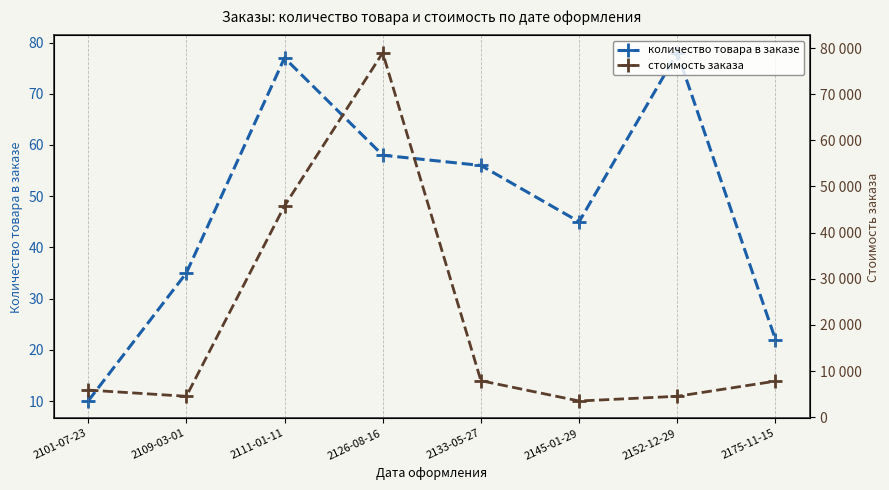

True or false: количество товара в заказе and стоимость заказа cross at least once.

False